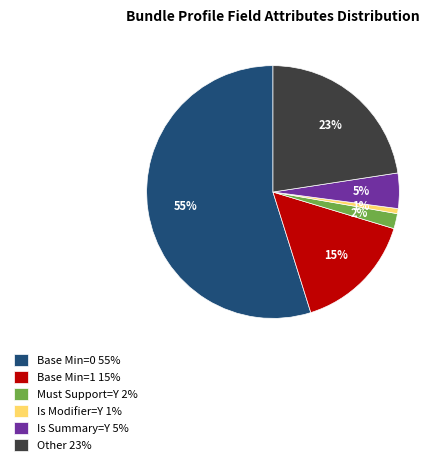

Do Must Support=Y 2% and Is Modifier=Y 1% together represent more than half of the pie?

No